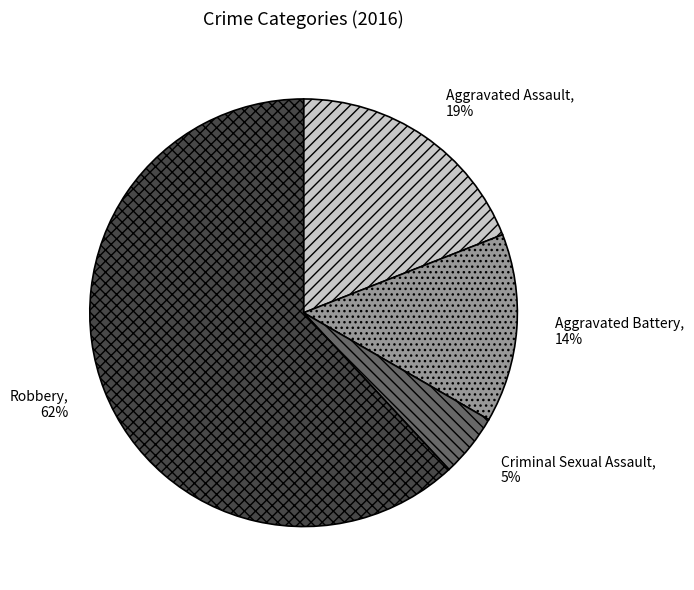

Rank the categories by value from highest to lowest.

Robbery, Aggravated Assault, Aggravated Battery, Criminal Sexual Assault